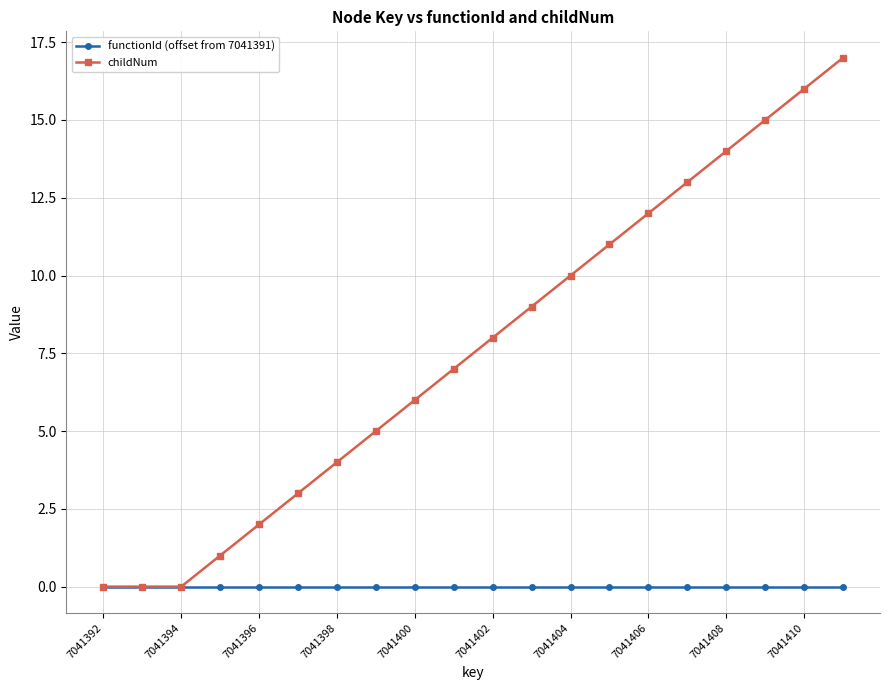

List the series in order of their peak value, highest first.

childNum, functionId (offset from 7041391)